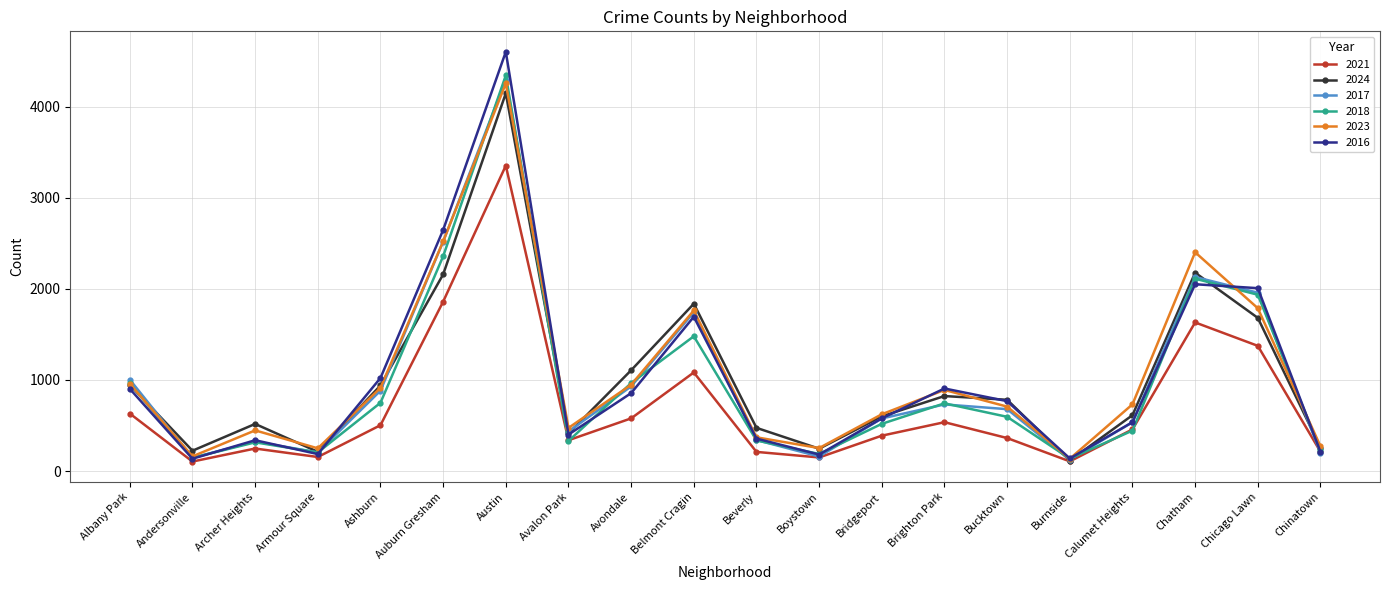

What is the value of the 2018 point at the 1st from the left?

961